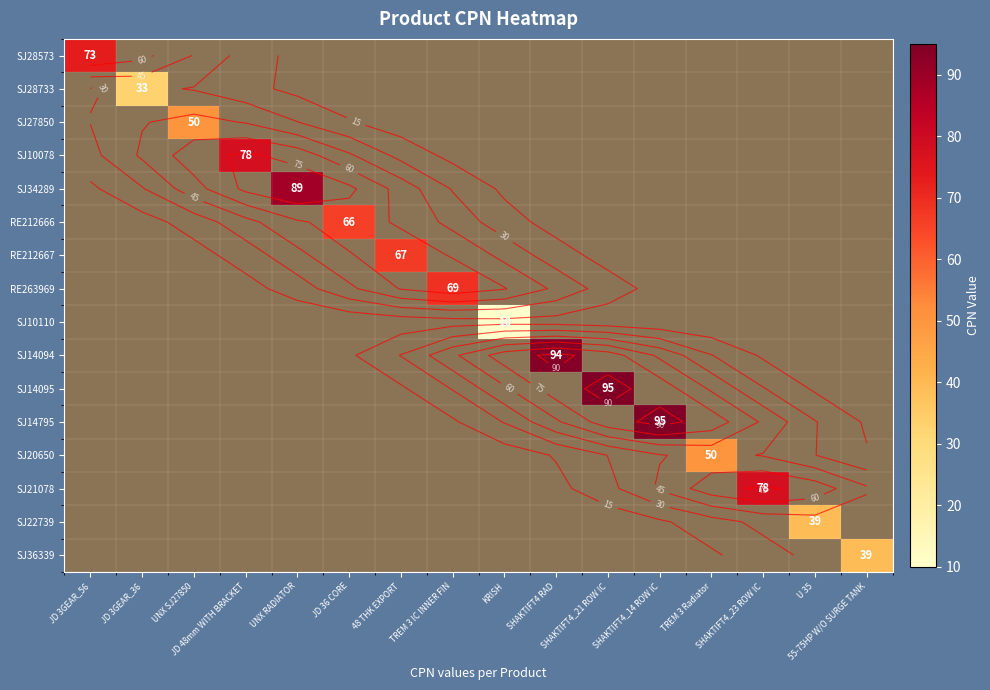

Which has a higher value, TREM 3 IC INNER FIN or SHAKTIFT4 RAD?

SHAKTIFT4 RAD